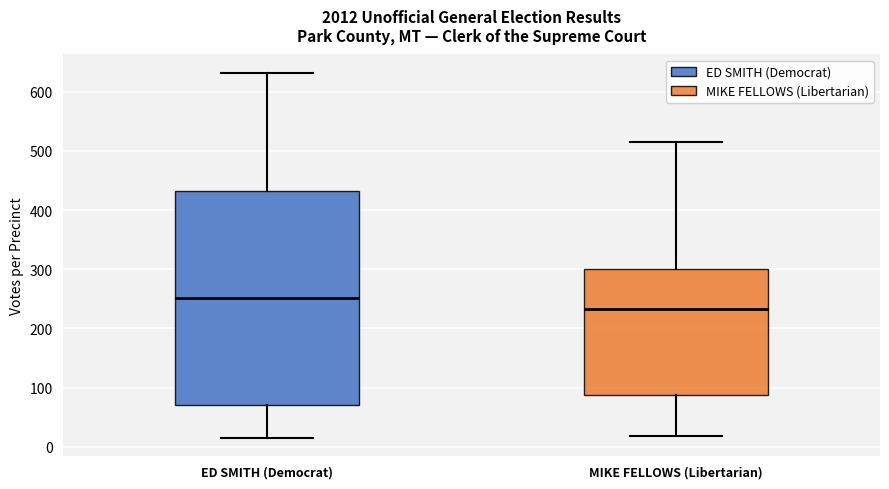

Which box has the lowest median line?

MIKE FELLOWS (Libertarian)